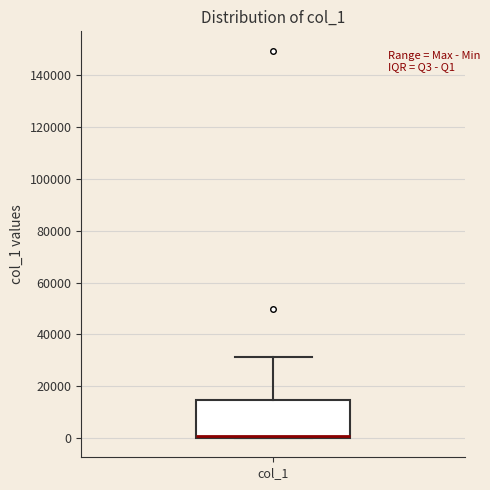

Read this box plot against the y-axis: the position of the median line, the range covered by the box, and the ends of both whiskers. The values are not printed on the chart, so give them approximately, as read against the axis.

median 0 (drawn on the box's lower edge), box 0 to 14000, whiskers 0 to 32000